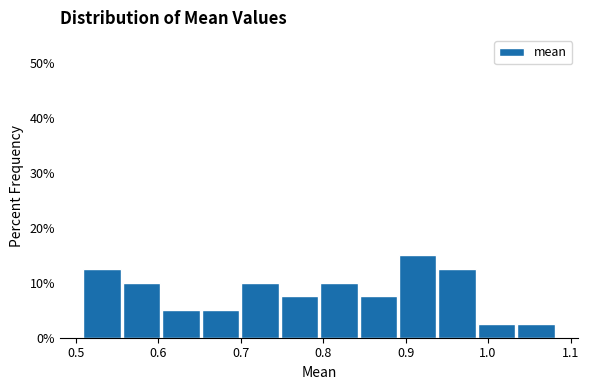

How tall is the bar that spans 0.80 to 0.84 on the x-axis? Neither the bar edges nor the heights are printed on the chart, so give them approximately, as read against the axes.

10